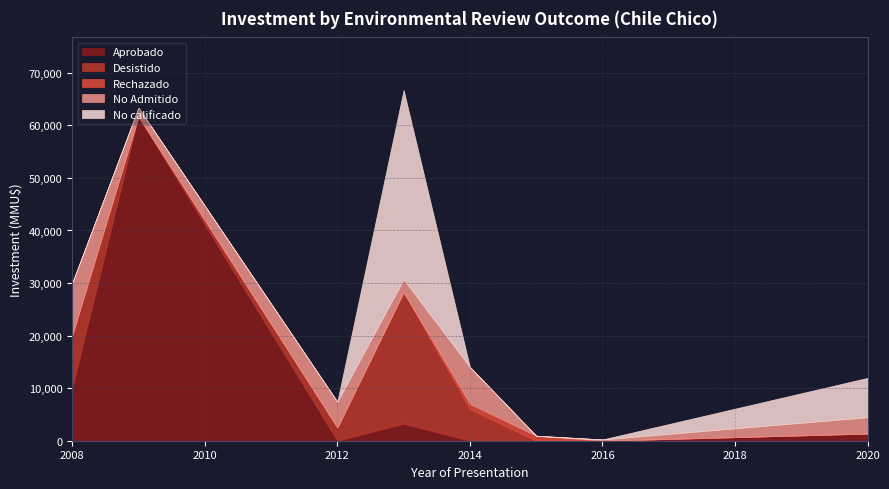

Is the value of Rechazado at 2008 greater than the value of Aprobado at 2016?

No